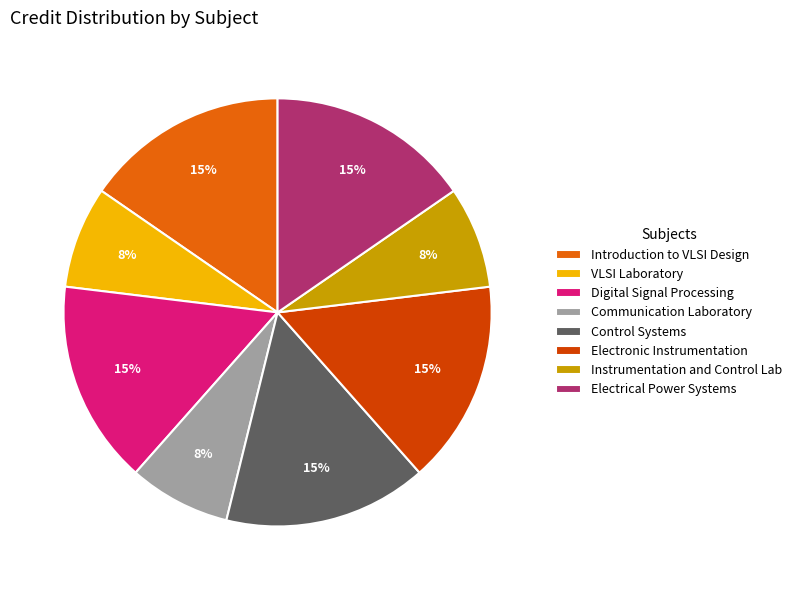

To the nearest percent, what percentage of the pie is VLSI Laboratory?

8%